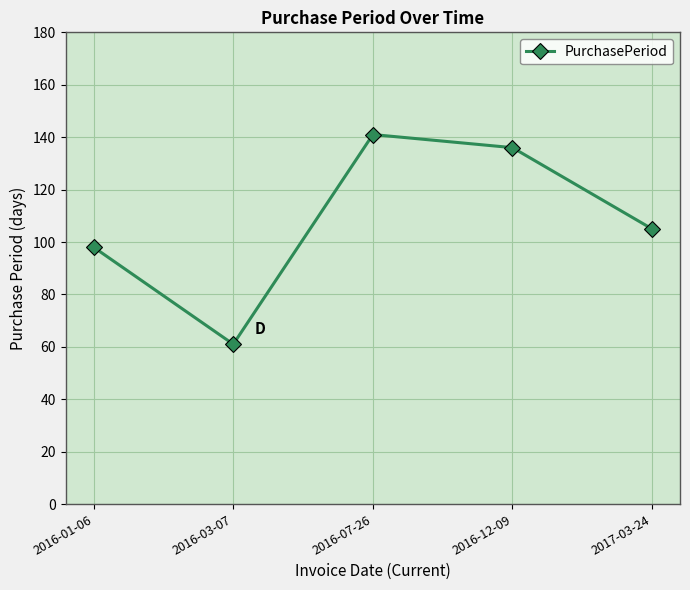

How many values are below 105?

2